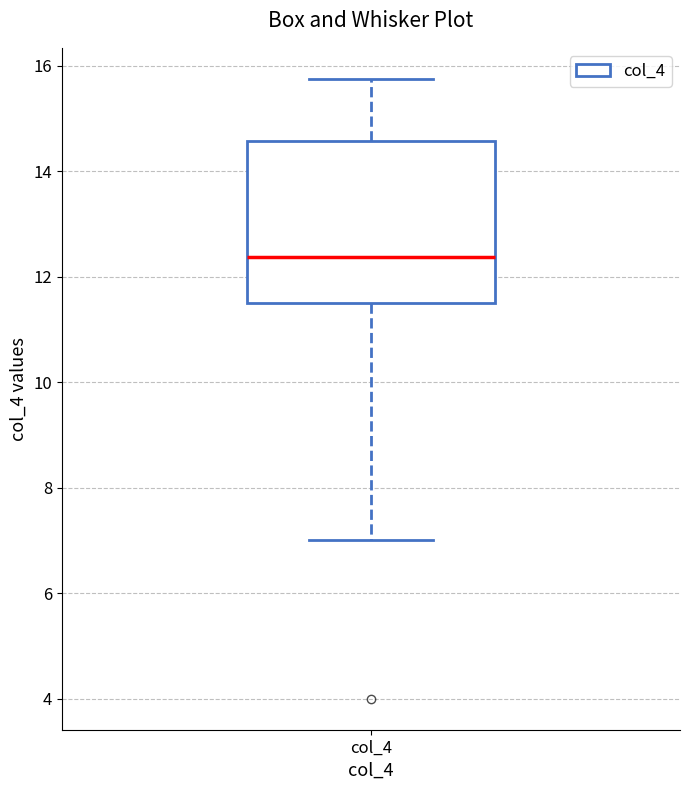

Where does the upper whisker of the box for col_4 end on the y-axis? The values are not printed on the chart, so give them approximately, as read against the axis.

15.8